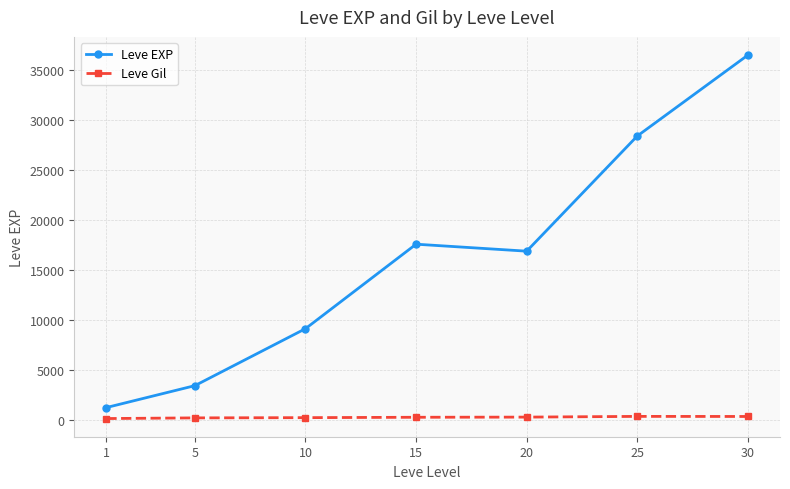

What is the average value of the Leve Gil series?

235.0